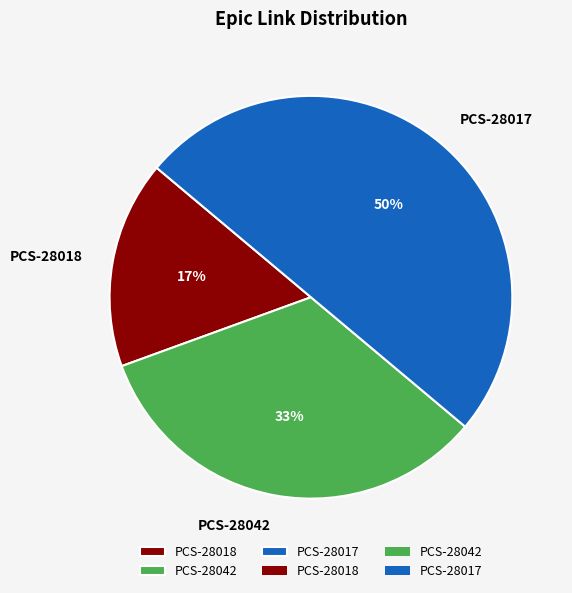

Which category has the biggest portion of the pie?

PCS-28017